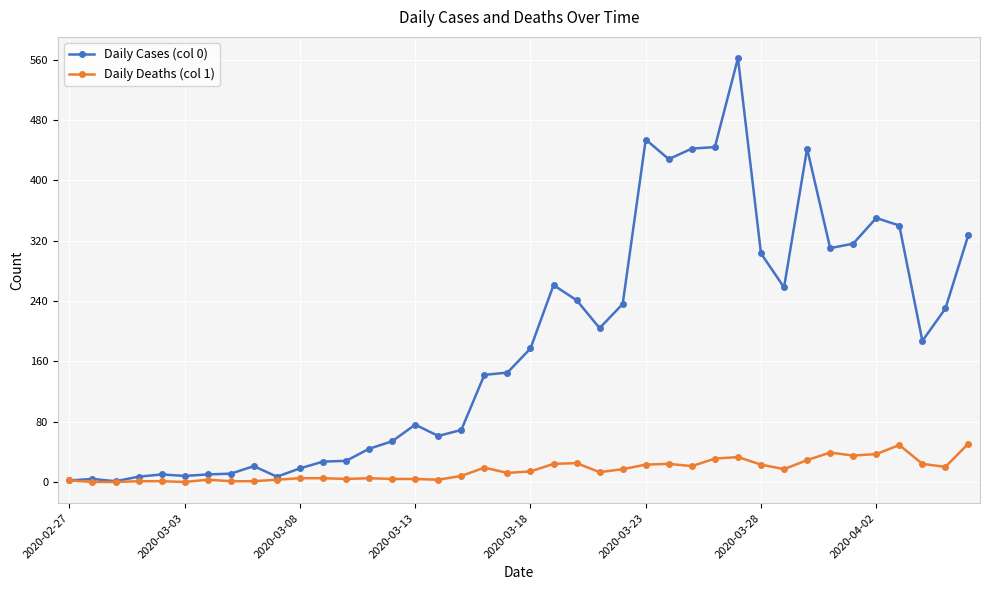

Does the chart have visible grid lines?

Yes